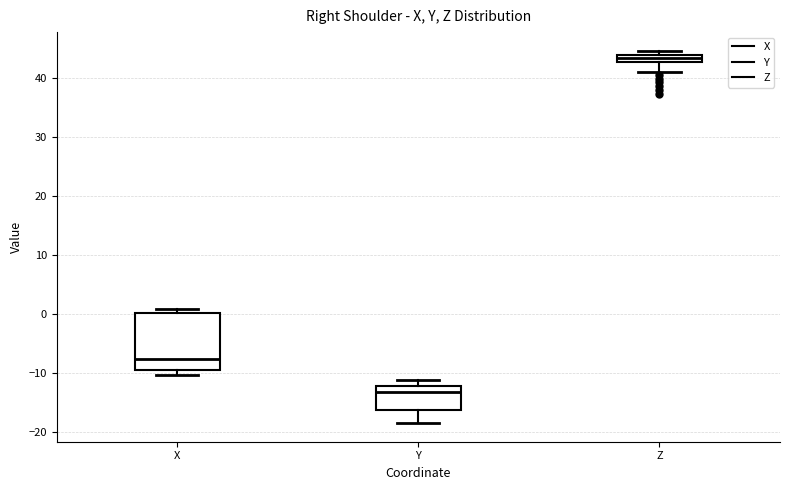

Where does the lower whisker of the box for Y end on the y-axis? The values are not printed on the chart, so give them approximately, as read against the axis.

-18